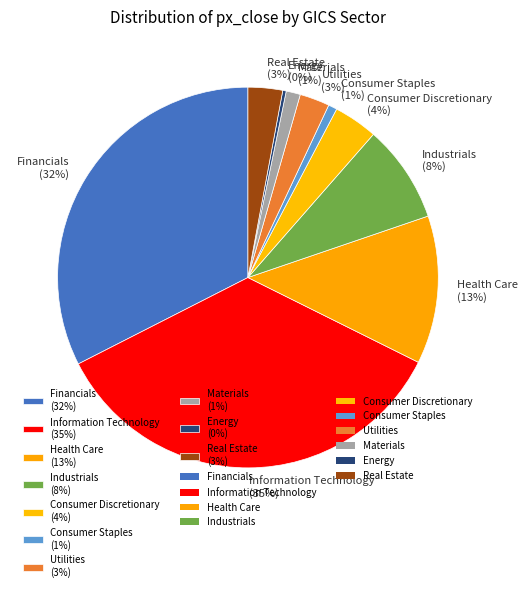

Combined, do Information Technology (35%) and Materials (1%) account for over 50%?

No